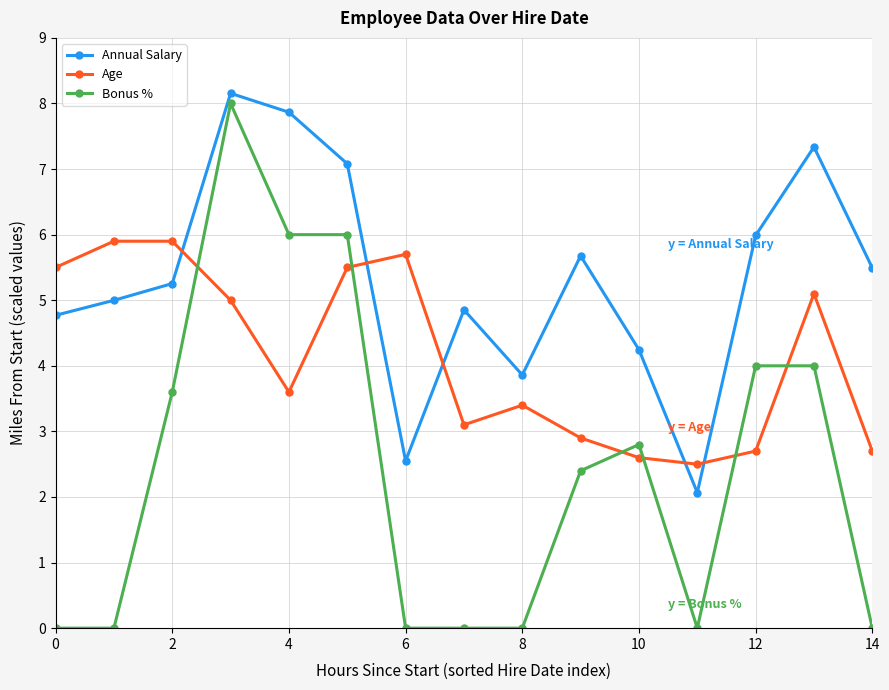

Which series has the largest total across all categories?

Annual Salary